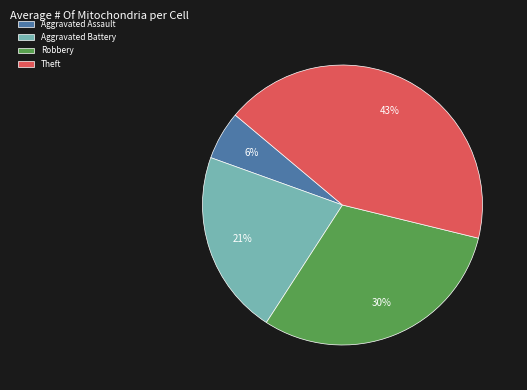

What is the largest slice in the pie chart?

Theft